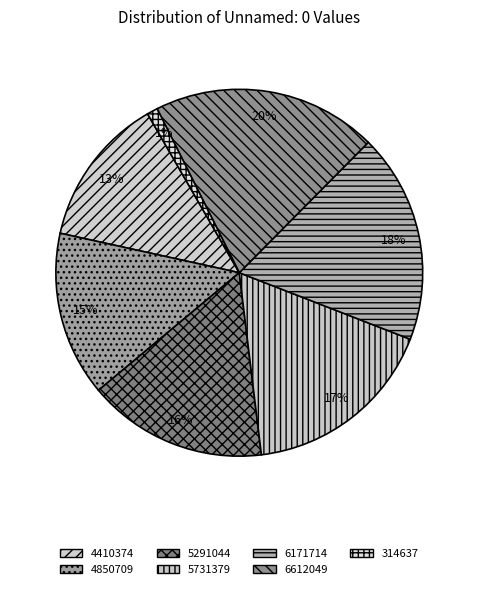

To the nearest percent, what percentage of the pie is 4410374?

13%